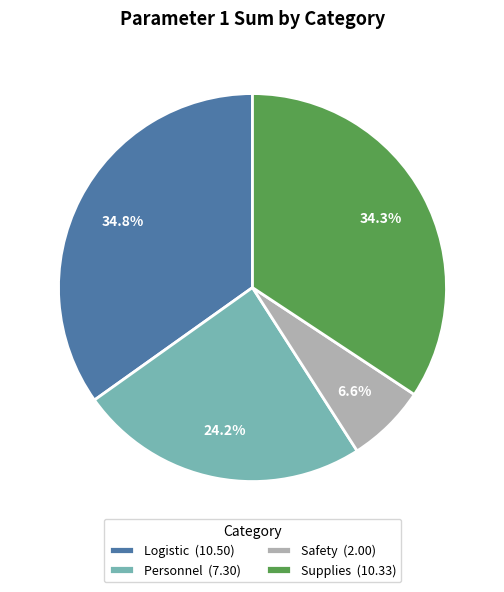

Rank the categories by value from lowest to highest.

Safety (2.00), Personnel (7.30), Supplies (10.33), Logistic (10.50)